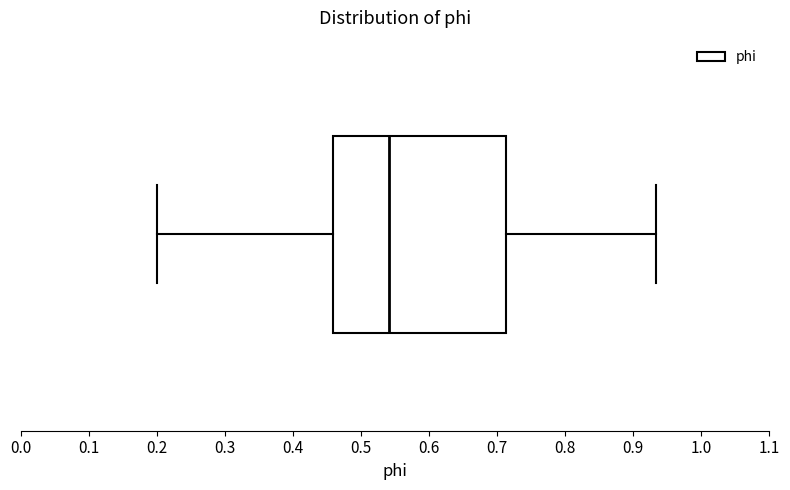

Where is the right edge of the box on the x-axis? The values are not printed on the chart, so give them approximately, as read against the axis.

0.71